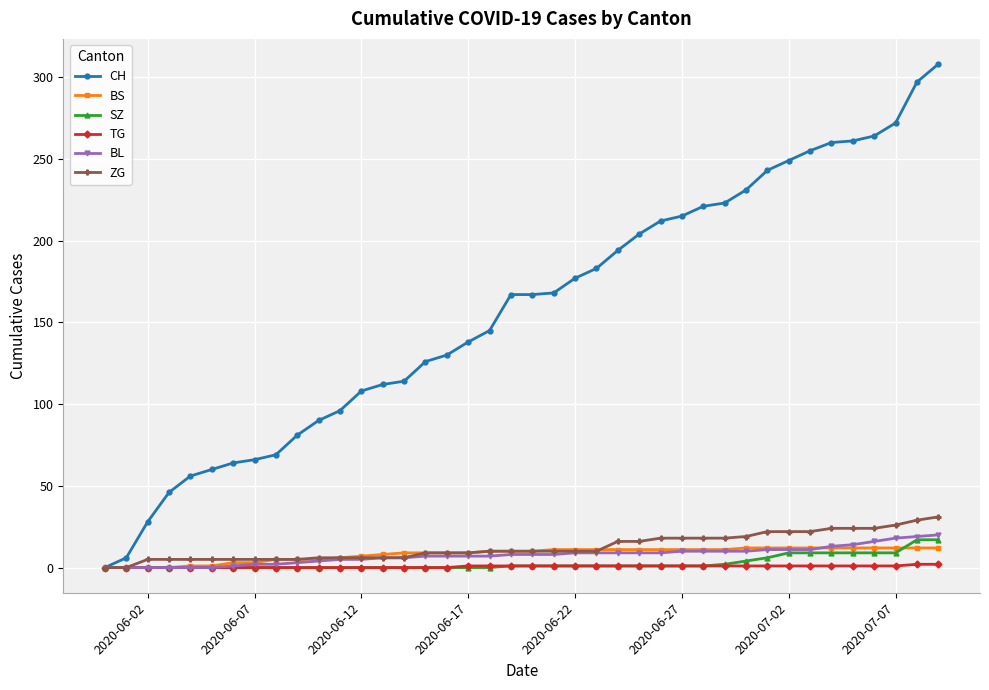

How many series are shown in this chart?

6